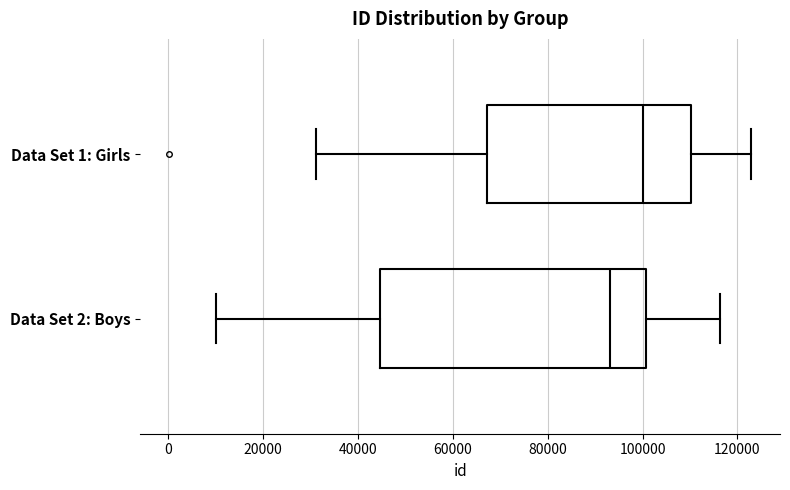

Reading bottom to top, read every box against the x-axis: the position of its median line, the range the box covers, and the ends of its whiskers. The values are not printed on the chart, so give them approximately, as read against the axis.

Data Set 2: Boys: median 94000, box 44000 to 100000, whiskers 10000 to 116000
Data Set 1: Girls: median 100000, box 68000 to 110000, whiskers 32000 to 122000